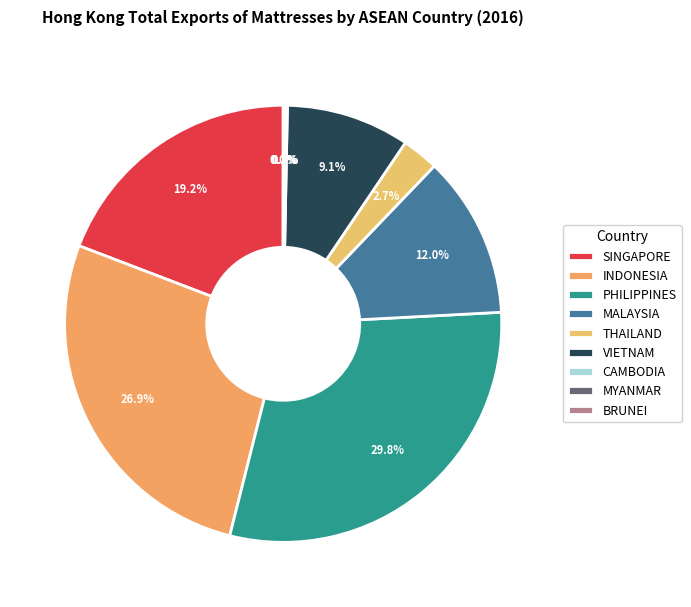

To the nearest percent, what is the average slice percentage?

11%